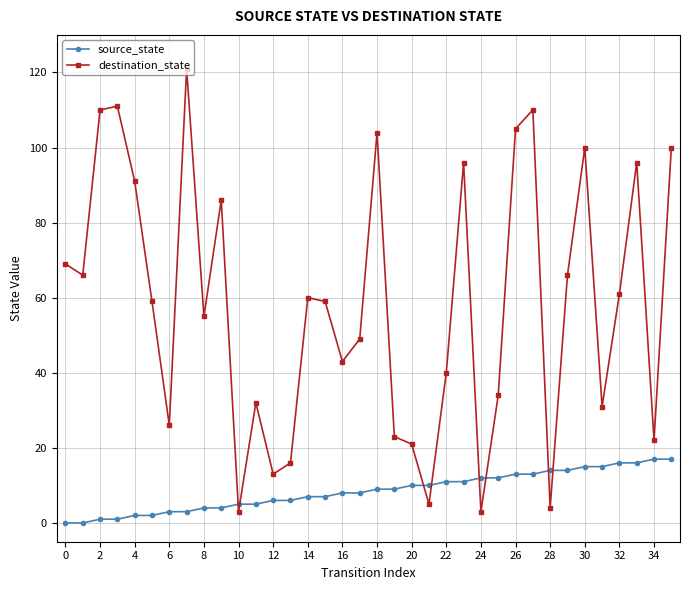

Which series ends up on top after the final intersection of source_state and destination_state?

destination_state